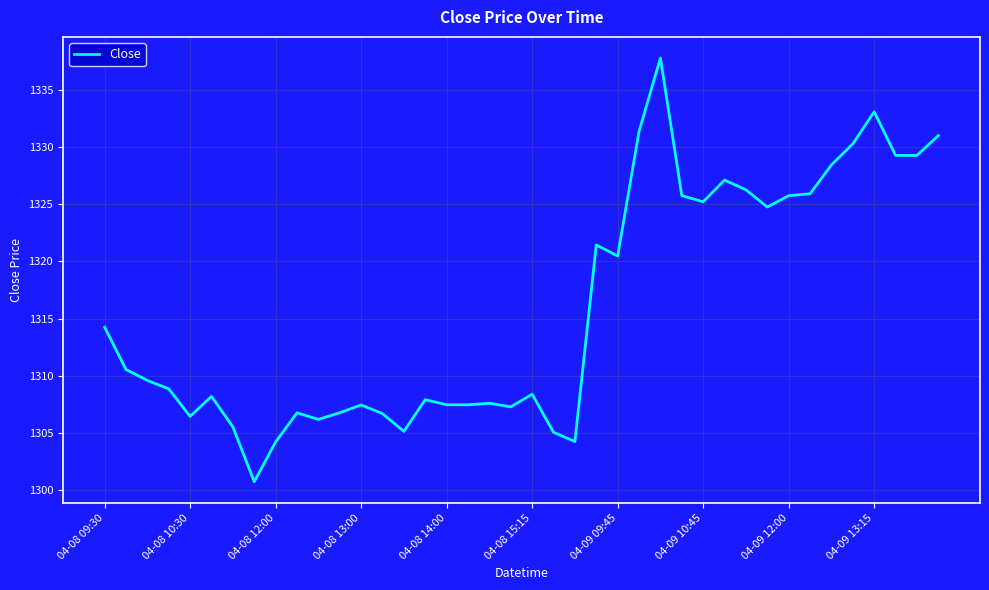

Count the number of data series in this chart.

1